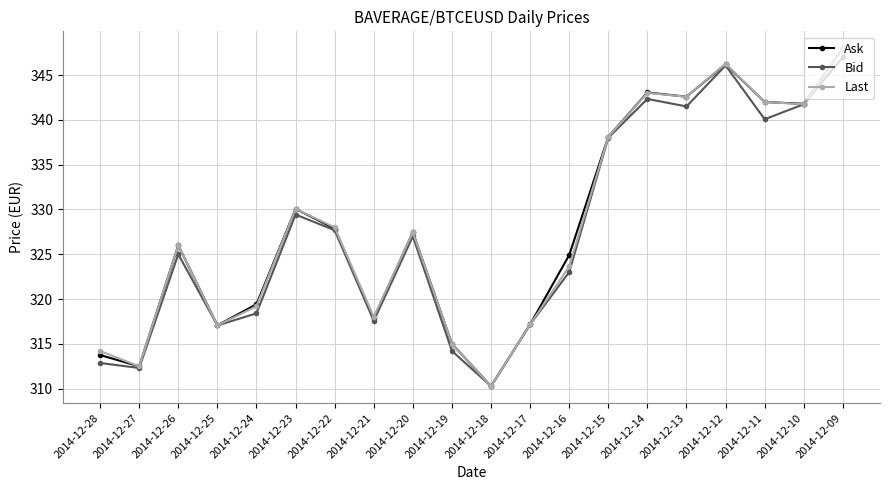

The value of Ask at 2014-12-14 is 343.1. True or false?

True